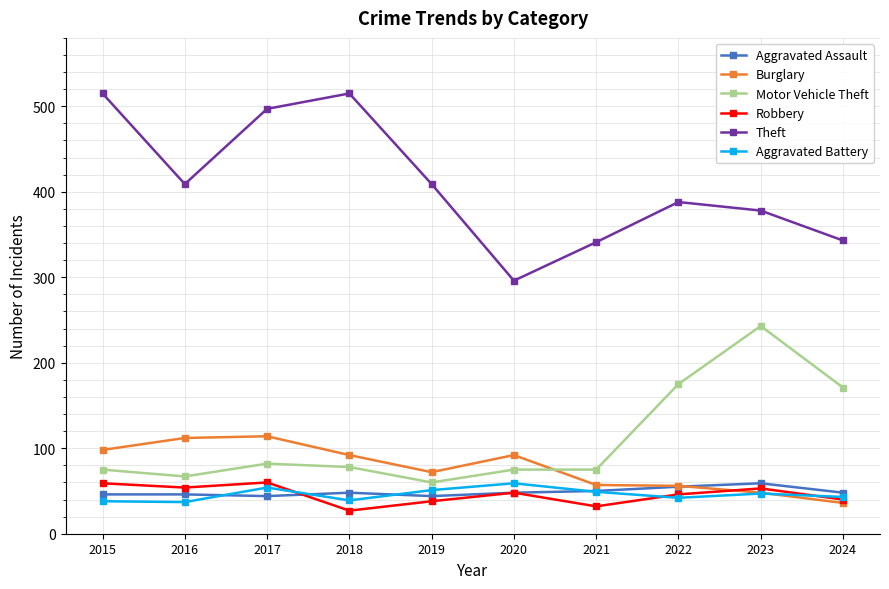

What is the difference between the maximum and second lowest values in the Aggravated Battery series?

21